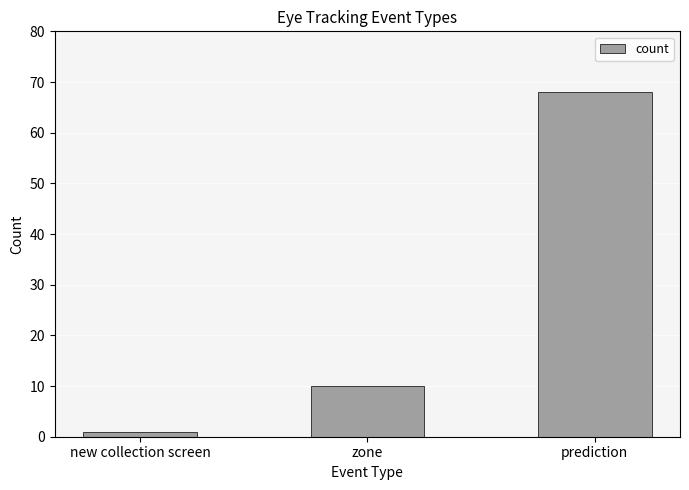

How many data points are less than 10?

1